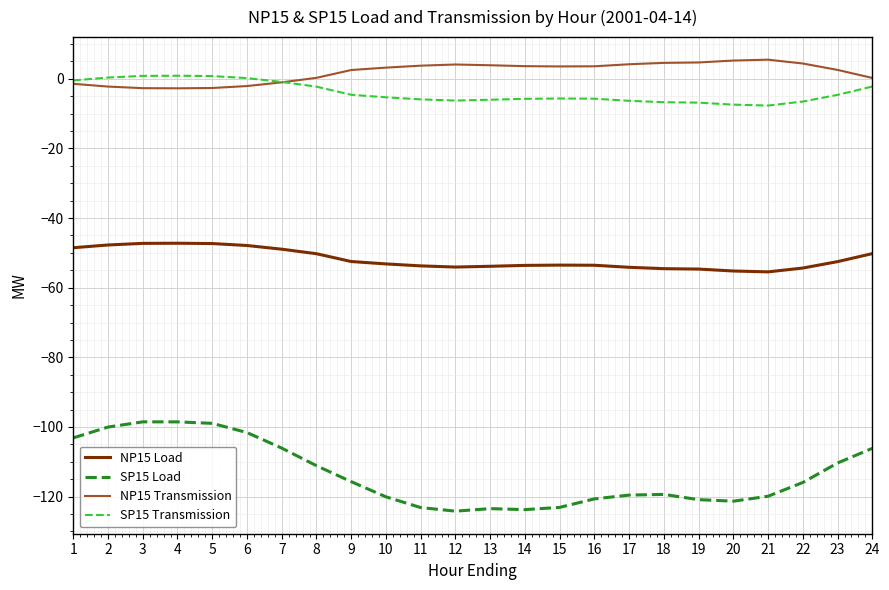

Which series has the largest range (max minus min)?

SP15 Load